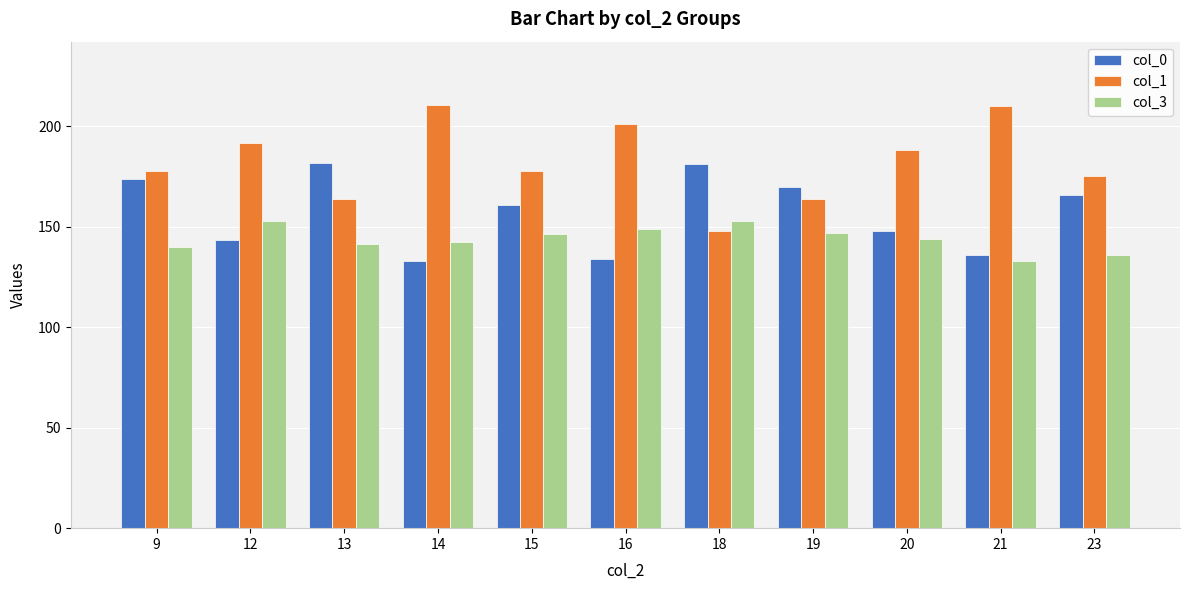

What is the difference between the highest and lowest values at 19?

23.0